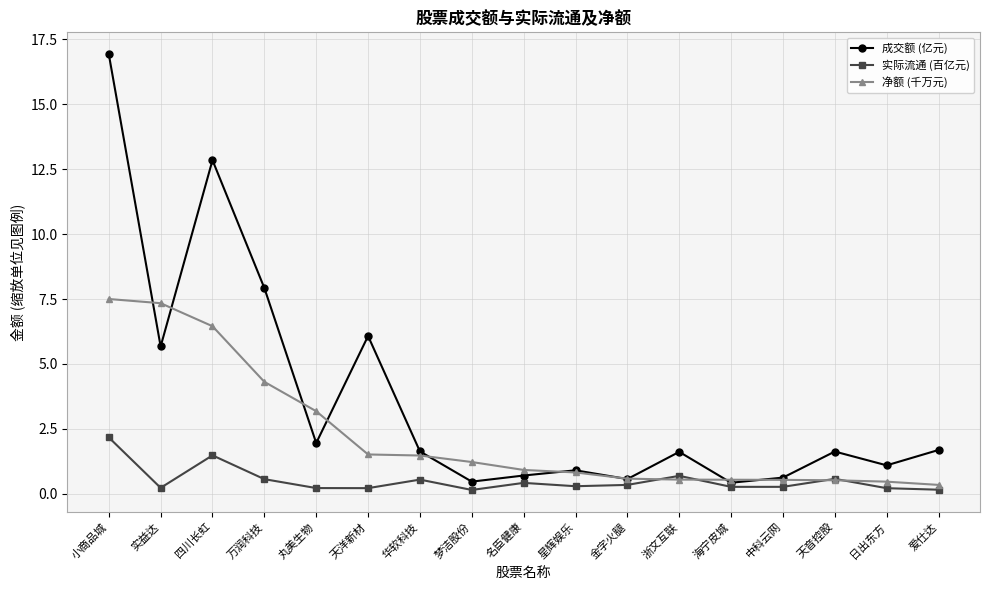

What is the label of the 14th point from the left?

中科云网